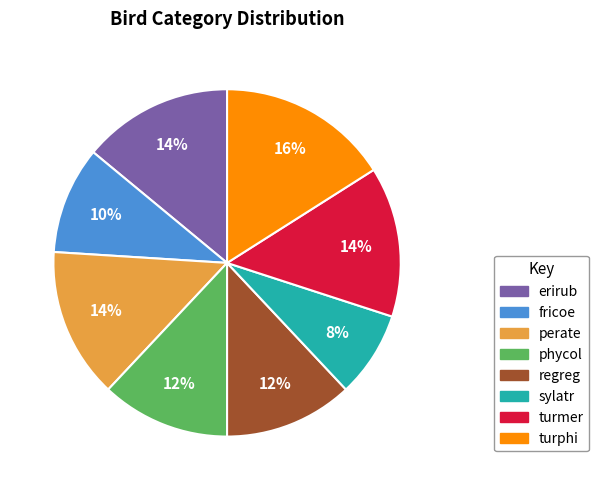

Does any single category account for the majority?

No